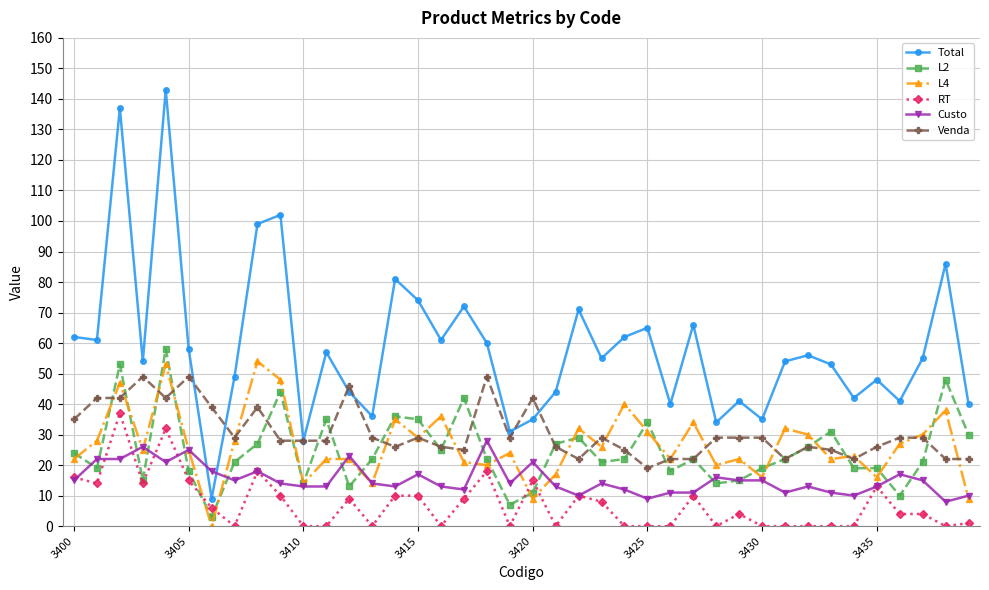

Reading left to right, transcribe all the data shown in this chart.

Total: 62	61	137	54	143	58	9	49	99	102	28	57	44	36	81	74	61	72	60	31	35	44	71	55	62	65	40	66	34	41	35	54	56	53	42	48	41	55	86	40
L2: 24	19	53	15	58	18	3	21	27	44	14	35	13	22	36	35	25	42	22	7	11	27	29	21	22	34	18	22	14	15	19	22	26	31	19	19	10	21	48	30
L4: 22	28	47	25	53	25	0	28	54	48	14	22	22	14	35	29	36	21	20	24	9	17	32	26	40	31	22	34	20	22	16	32	30	22	23	16	27	30	38	9
RT: 16	14	37	14	32	15	6	0	18	10	0	0	9	0	10	10	0	9	18	0	15	0	10	8	0	0	0	10	0	4	0	0	0	0	0	13	4	4	0	1
Custo: 15	22	22	26	21	25	18	15	18	14	13	13	23	14	13	17	13	12	28	14	21	13	10	14	12	9	11	11	16	15	15	11	13	11	10	13	17	15	8	10
Venda: 35	42	42	49	42	49	39	29	39	28	28	28	46	29	26	29	26	25	49	29	42	26	22	29	25	19	22	22	29	29	29	22	26	25	22	26	29	29	22	22